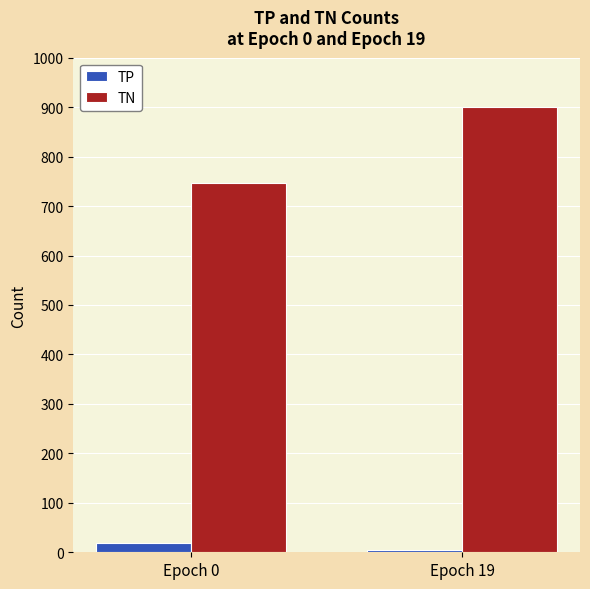

Which series has the largest total across all categories?

TN